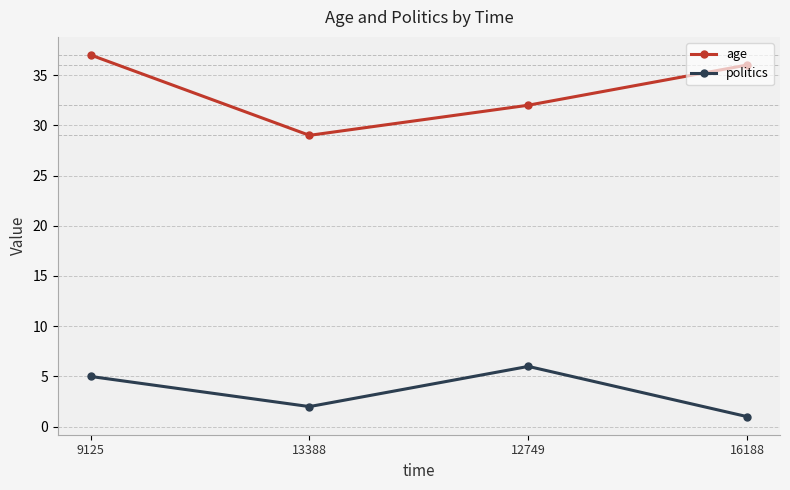

List the series in order of their peak value, highest first.

age, politics